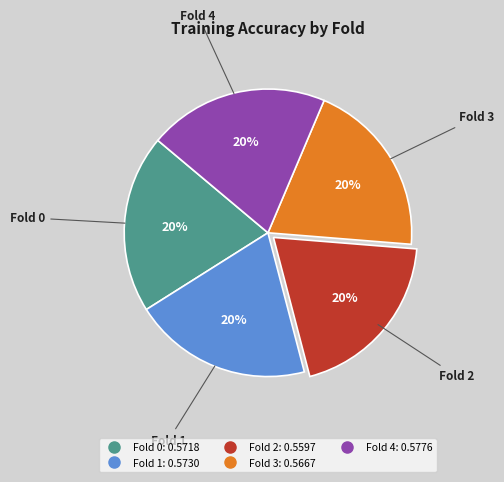

To the nearest percent, what is the combined percentage of Fold 4 and Fold 0?

40%